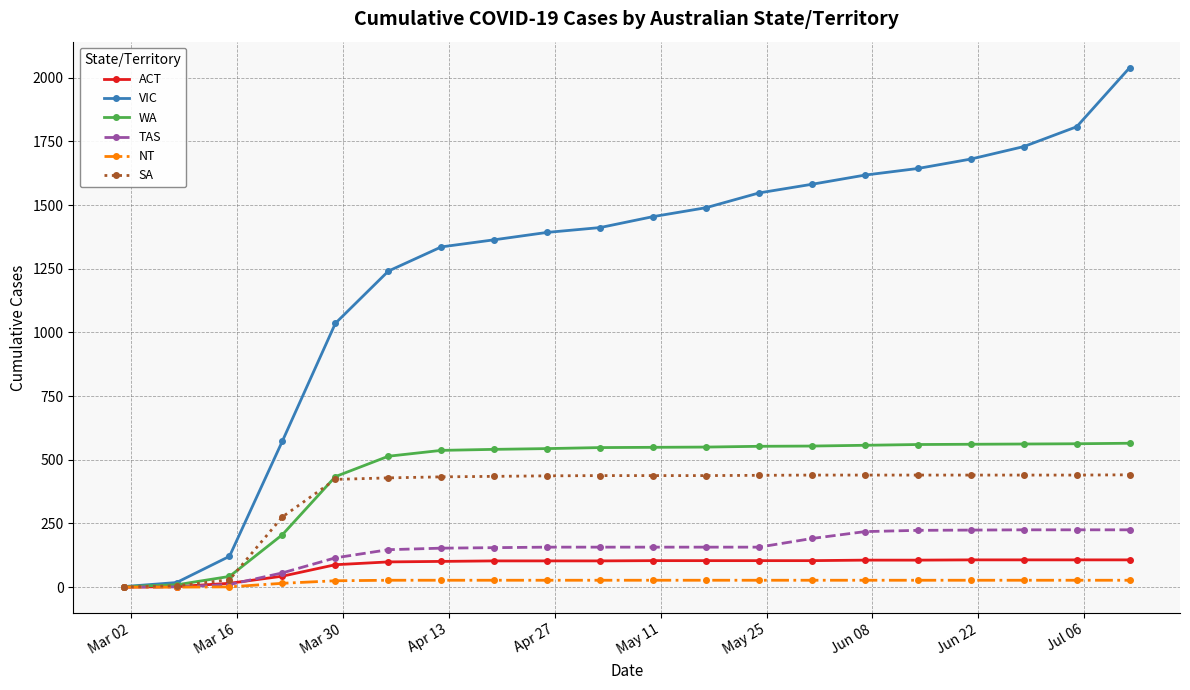

What is the difference between the maximum and minimum values in the NT series?

27